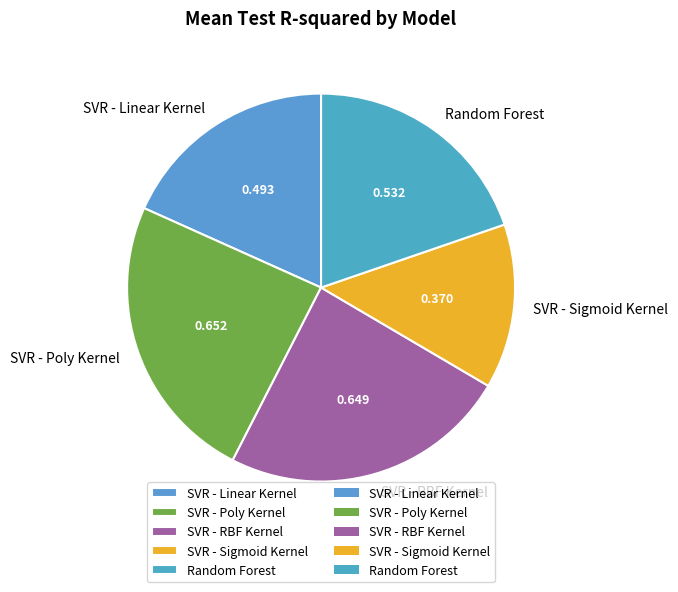

Between SVR - RBF Kernel and SVR - Sigmoid Kernel, which is larger?

SVR - RBF Kernel